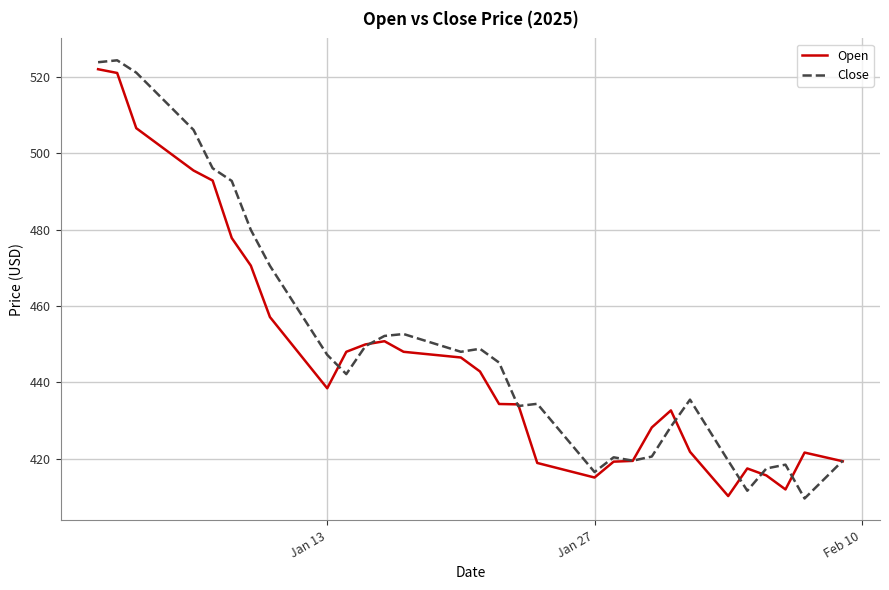

What is the smallest value displayed?

409.6